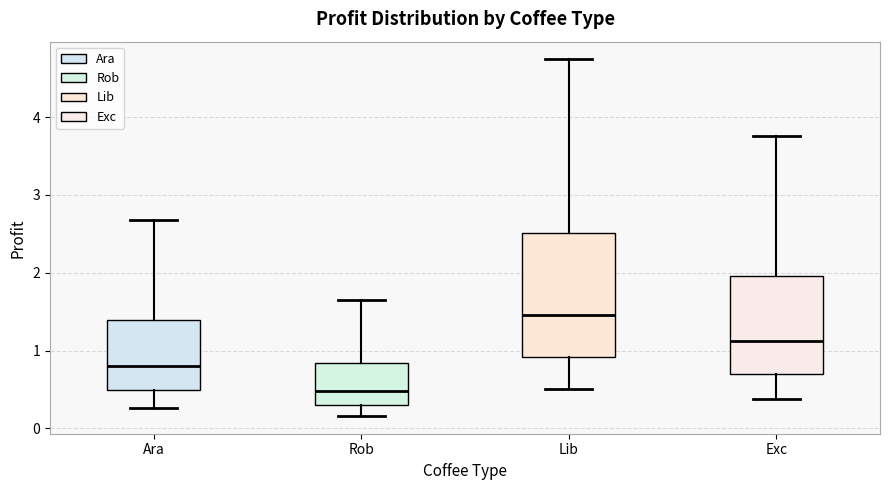

Reading left to right, read every box against the y-axis: the position of its median line, the range the box covers, and the ends of its whiskers. The values are not printed on the chart, so give them approximately, as read against the axis.

Ara: median 0.8, box 0.5 to 1.4, whiskers 0.3 to 2.7
Rob: median 0.5, box 0.3 to 0.8, whiskers 0.2 to 1.6
Lib: median 1.5, box 0.9 to 2.5, whiskers 0.5 to 4.7
Exc: median 1.1, box 0.7 to 2.0, whiskers 0.4 to 3.8